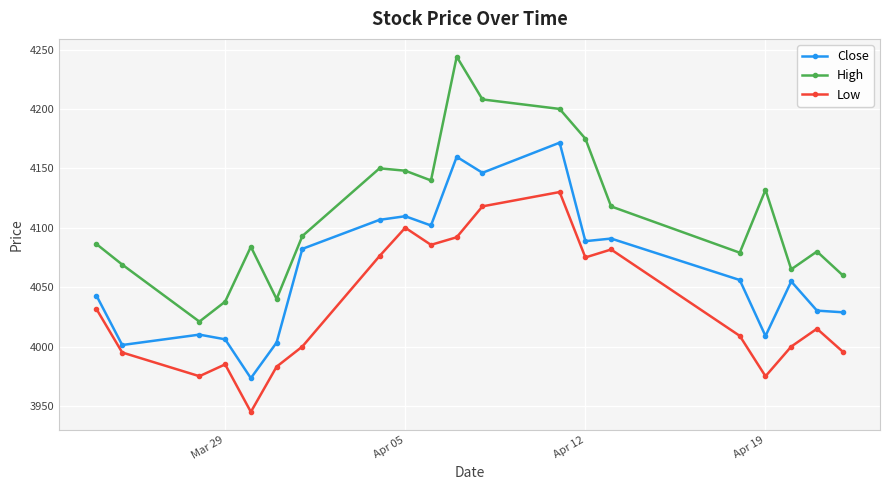

How many lines are shown in the chart?

3